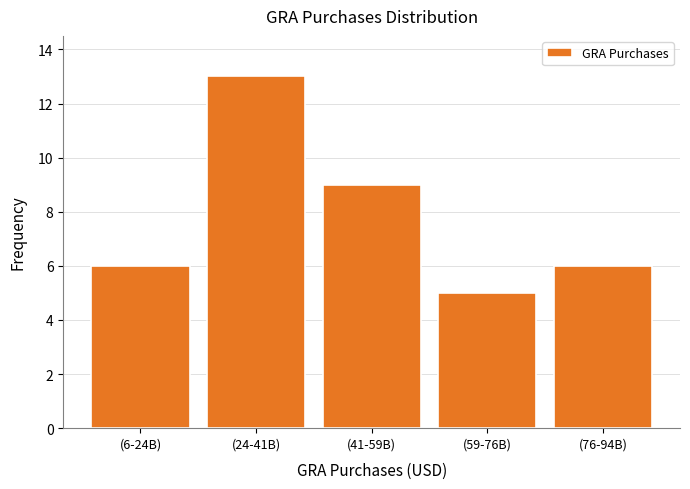

Reading right to left, transcribe all the data shown in this chart.

6	5	9	13	6